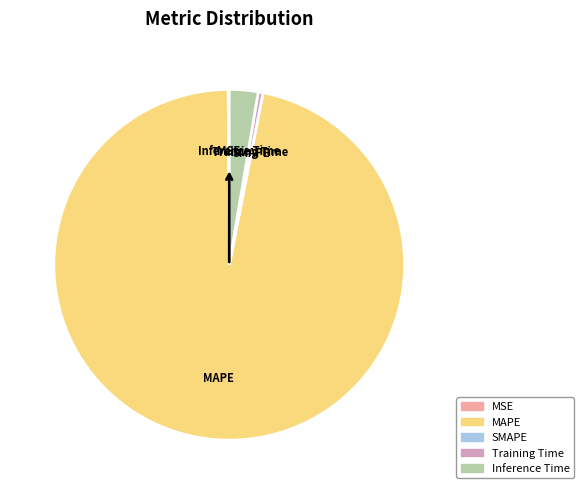

Which slice is the largest?

MAPE